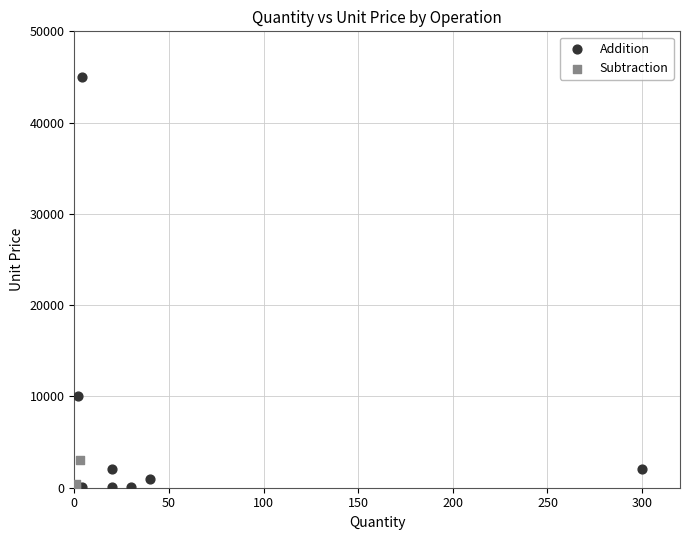

Which series has the widest spread of Y values?

Addition